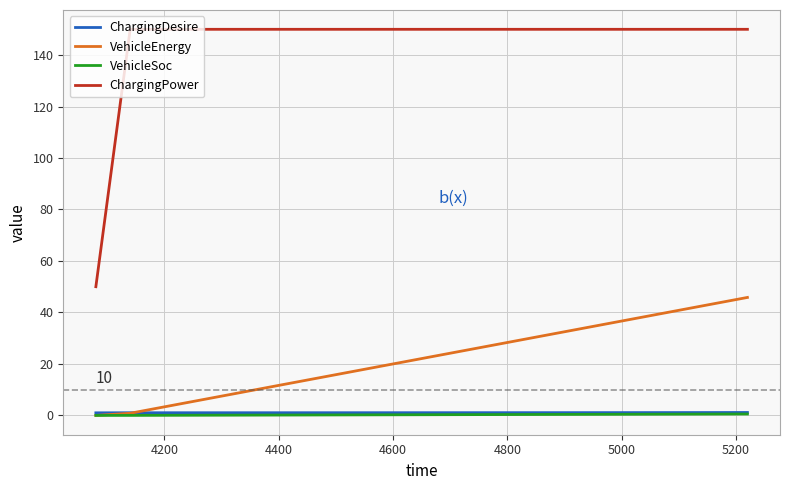

Which series has the largest total across all categories?

ChargingPower